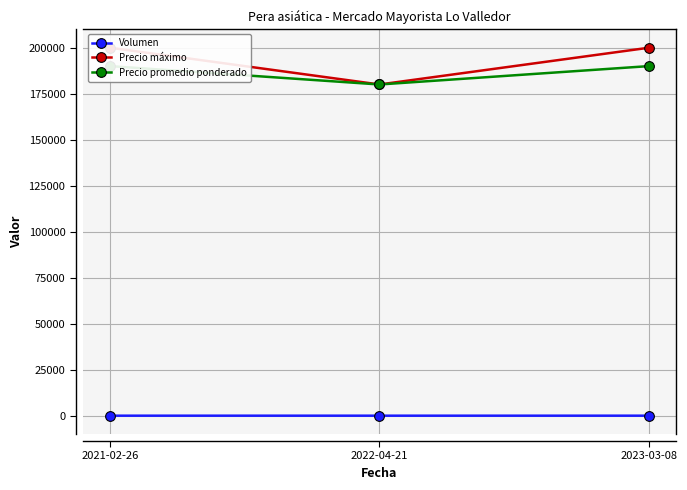

What are all the series names shown in the legend?

Volumen, Precio máximo, Precio promedio ponderado